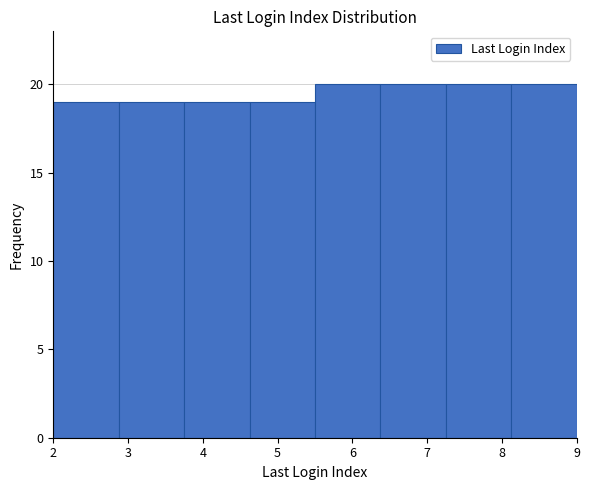

Reading left to right, transcribe this chart: for each bar, give the range it covers on the x-axis and its height. Neither the bar edges nor the heights are printed on the chart, so give them approximately, as read against the axes.

2.0 to 2.9: 19
2.9 to 3.8: 19
3.8 to 4.6: 19
4.6 to 5.5: 19
5.5 to 6.4: 20
6.4 to 7.3: 20
7.3 to 8.1: 20
8.1 to 9.0: 20